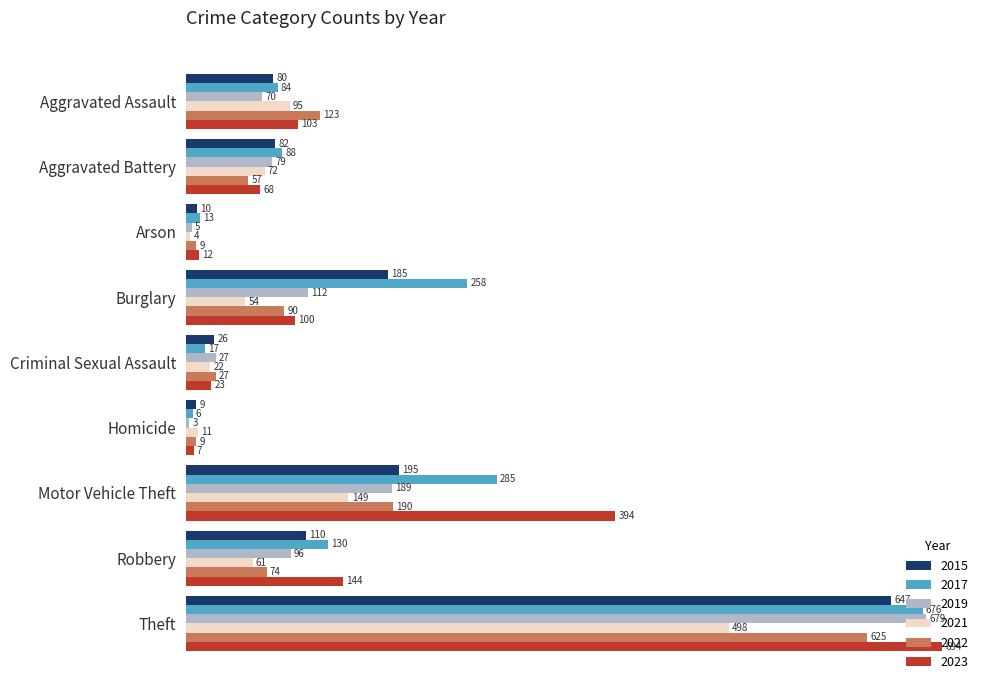

What is the sum of all 2015 values?

1344